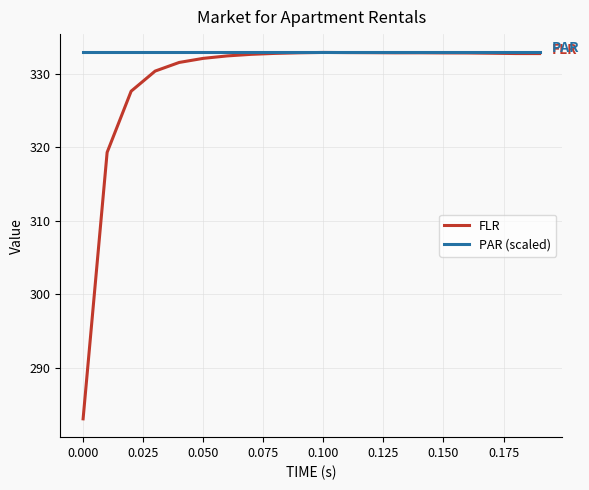

Which series has the widest spread of values?

FLR